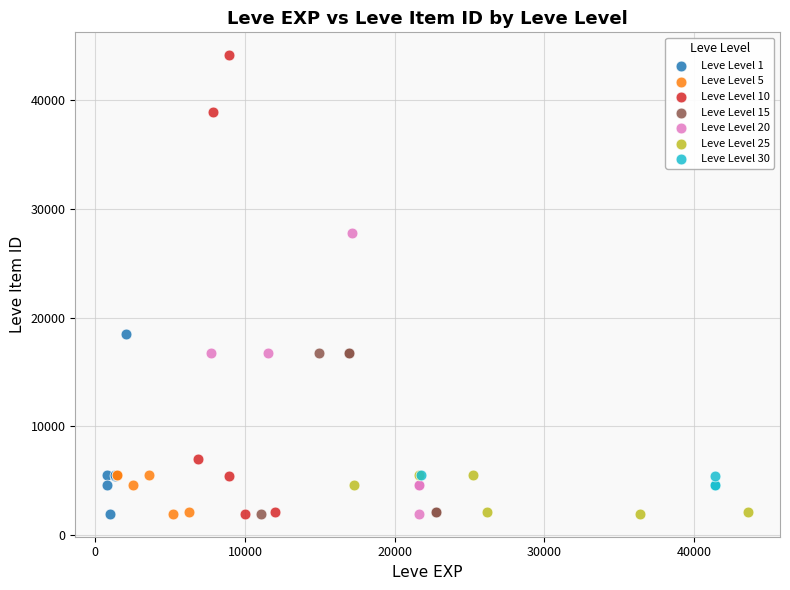

Which series contains the highest Y value?

Leve Level 10